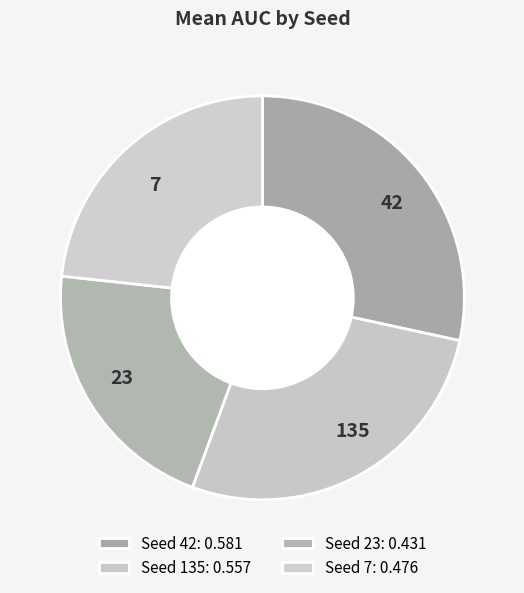

Between 42 and 23, which is larger?

42